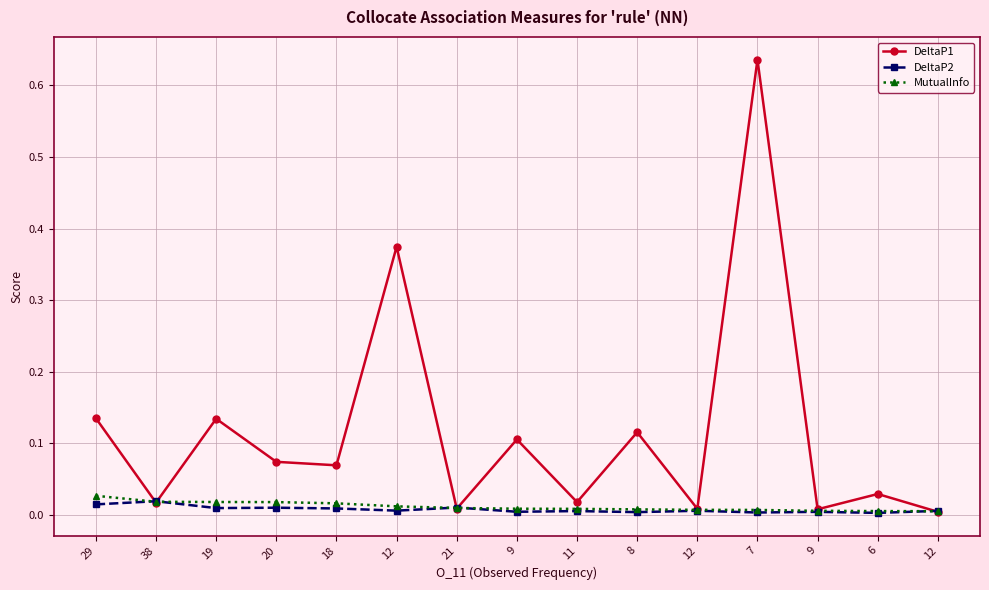

How many series are shown in this chart?

3